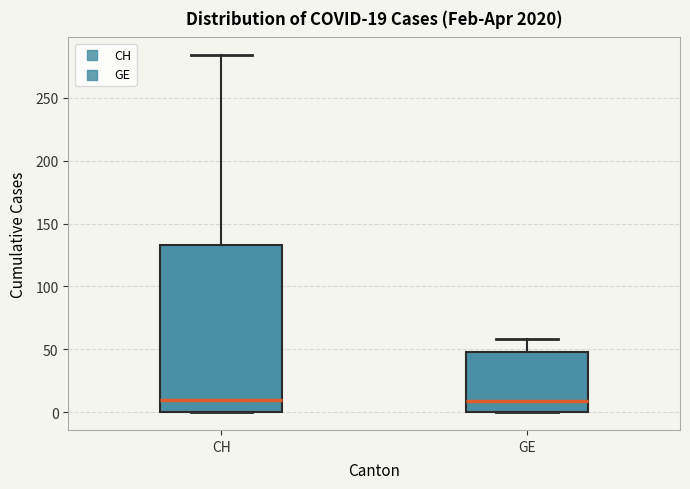

Comparing the boxes themselves (not the whiskers), which one is the tallest?

CH